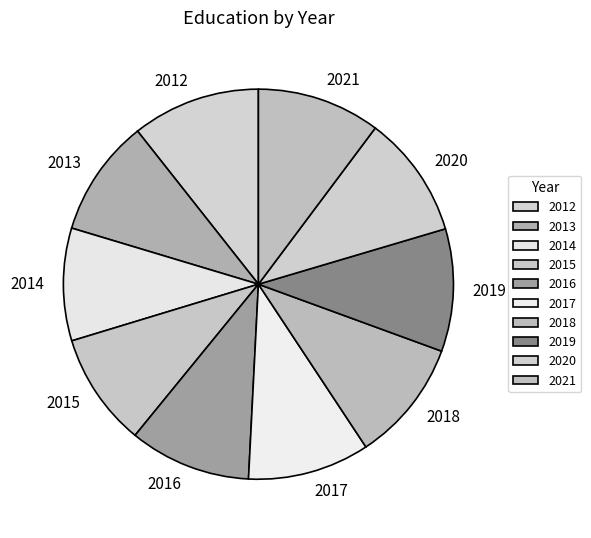

The 2014 slice represents 9% of the pie. True or false?

True